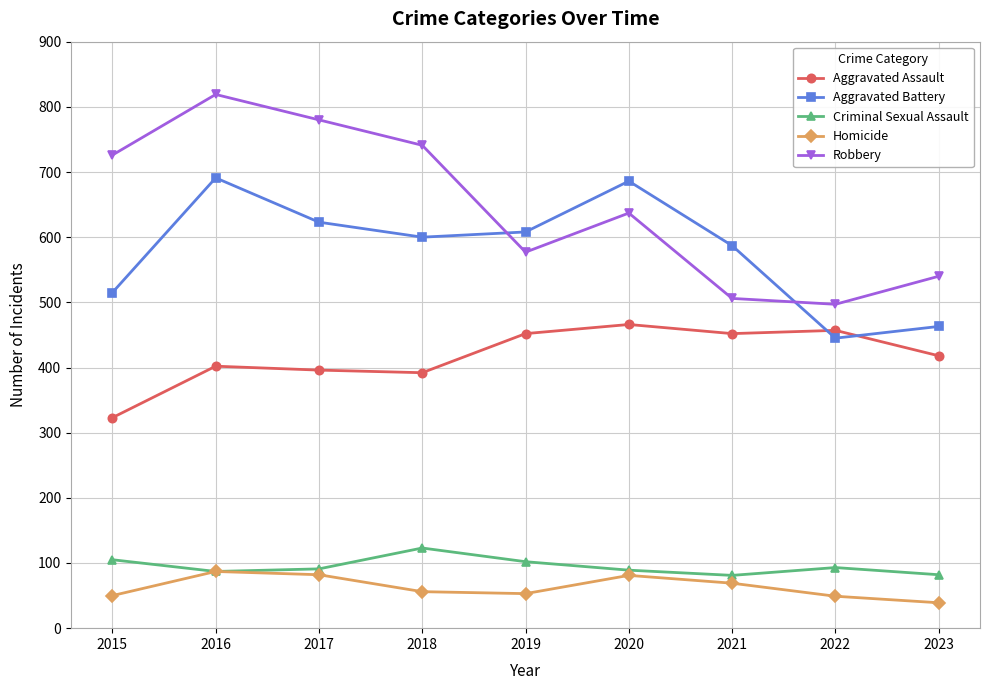

Rank the series at 2018 from lowest to highest value.

Homicide, Criminal Sexual Assault, Aggravated Assault, Aggravated Battery, Robbery